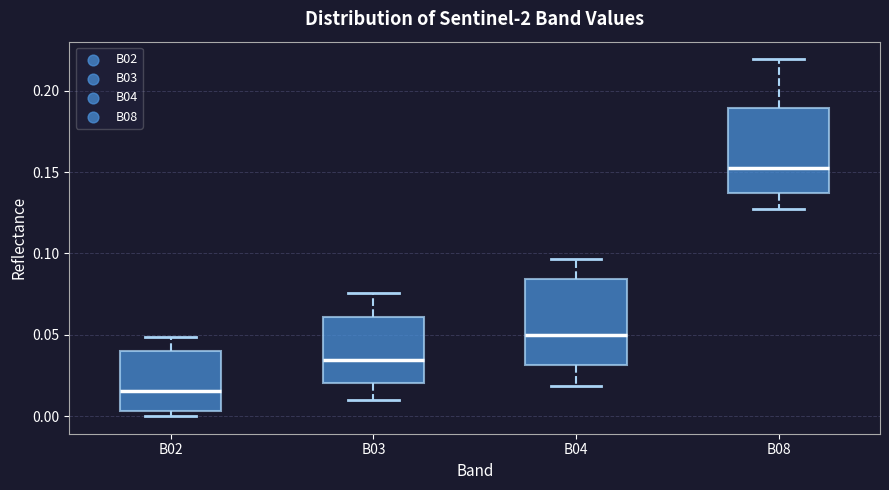

Reading left to right, read every box against the y-axis: the position of its median line, the range the box covers, and the ends of its whiskers. The values are not printed on the chart, so give them approximately, as read against the axis.

B02: median 0.015, box 0.005 to 0.040, whiskers 0.000 to 0.050
B03: median 0.035, box 0.020 to 0.060, whiskers 0.010 to 0.075
B04: median 0.050, box 0.030 to 0.085, whiskers 0.020 to 0.095
B08: median 0.150, box 0.135 to 0.190, whiskers 0.125 to 0.220